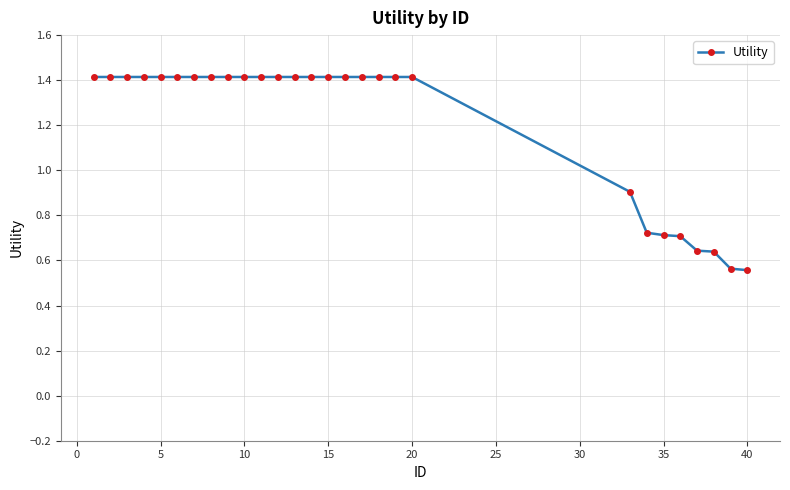

What is the value of the 3rd point from the left?

1.4